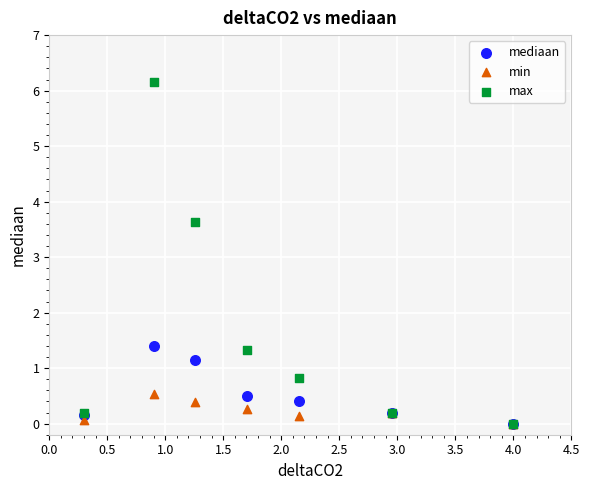

Across all series, what Y value is closest to 3?

3.6